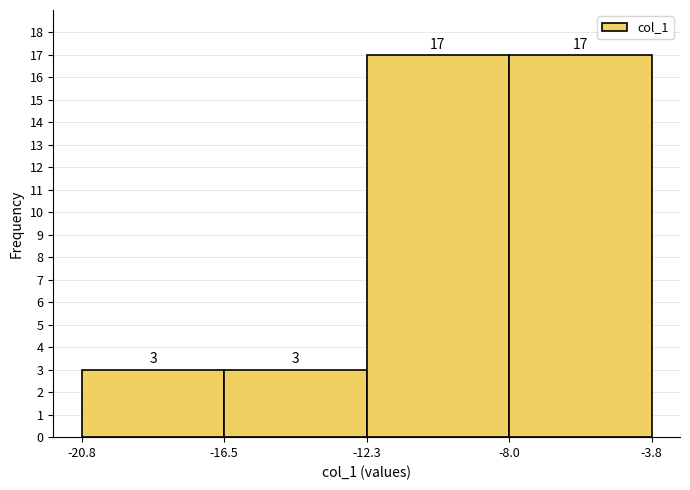

Reading left to right, transcribe this chart: for each bar, give the range it covers on the x-axis and its height.

-20.8 to -16.5: 3
-16.5 to -12.3: 3
-12.3 to -8.0: 17
-8.0 to -3.8: 17